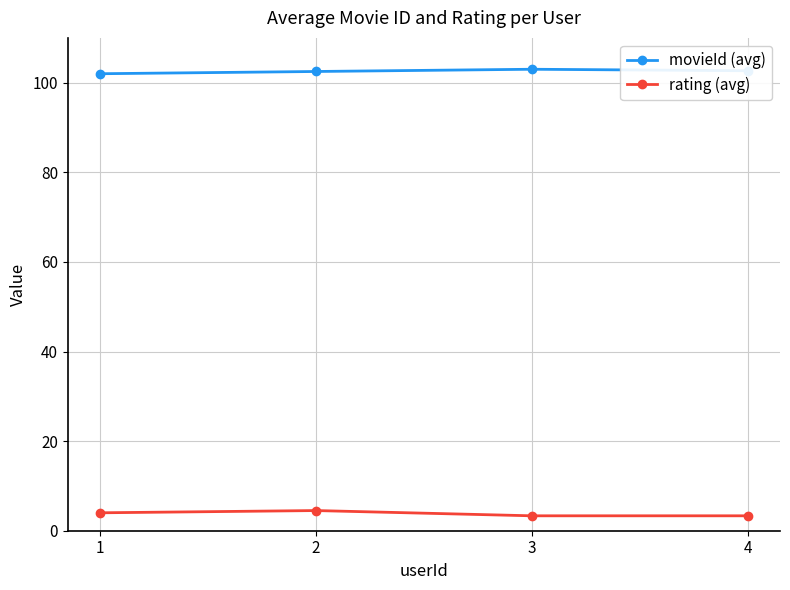

What is the total value across all series at 4?

106.0